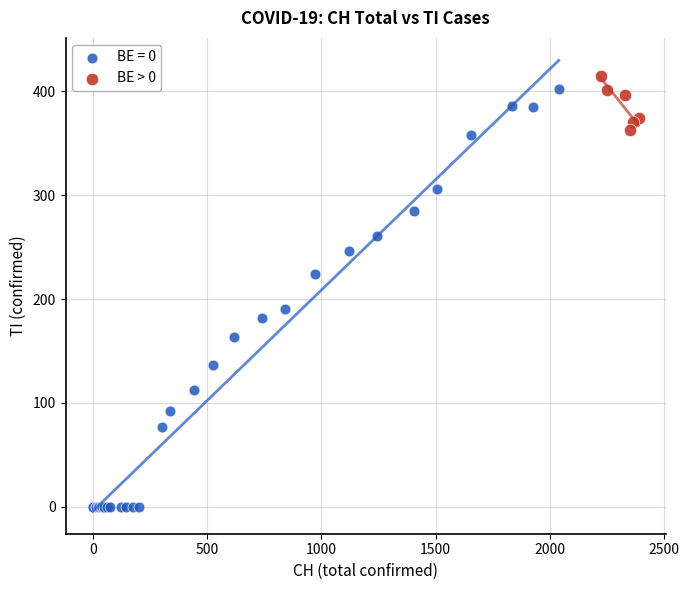

Which series reaches the minimum Y coordinate?

BE = 0